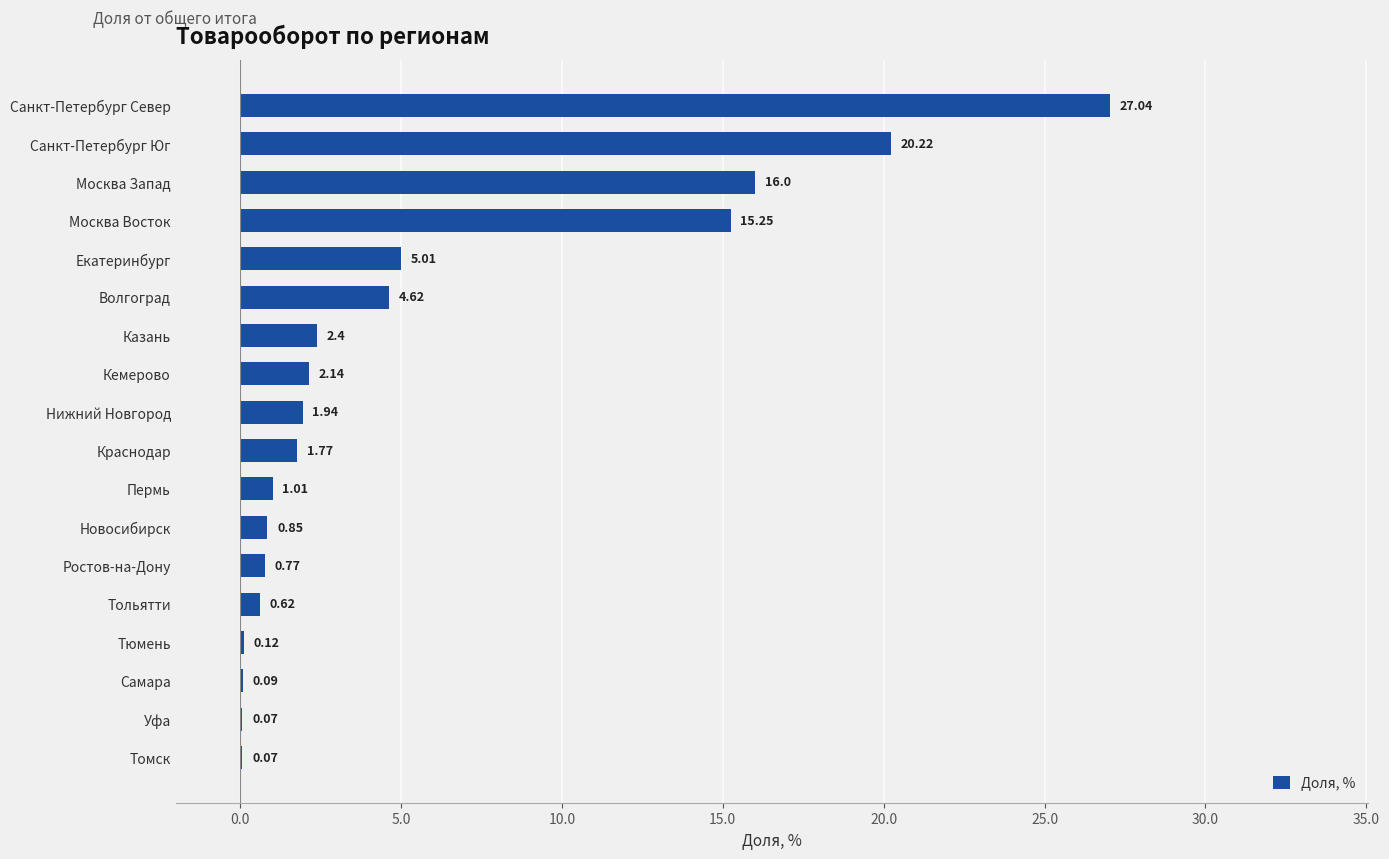

What is the sum of the values at Тольятти and Томск?

0.7